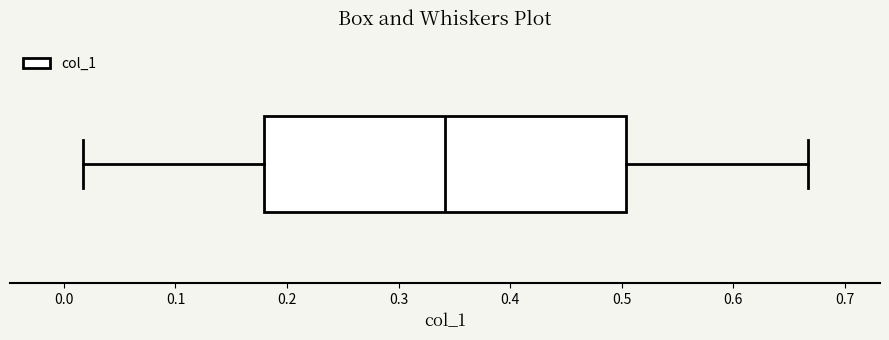

Transcribe this box plot: give where the median line is, the range the box spans, and where the two whiskers end, as read against the x-axis. The values are not printed on the chart, so give them approximately, as read against the axis.

median 0.34, box 0.18 to 0.50, whiskers 0.02 to 0.67